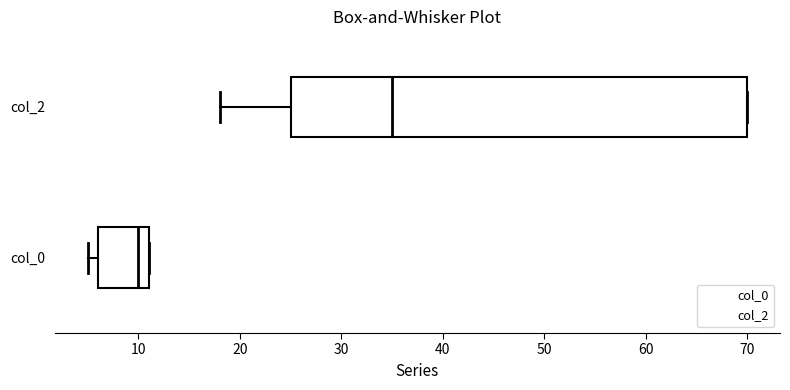

Which box has the furthest to the left median line?

col_0